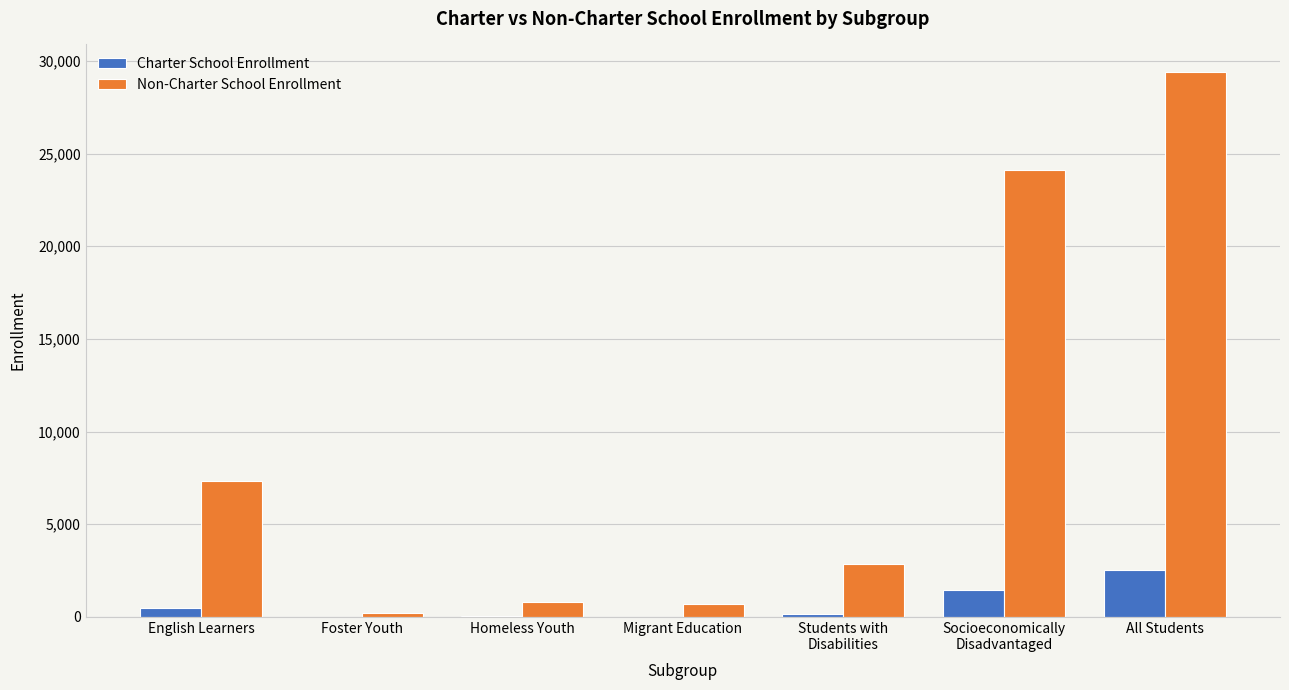

At which category is the sum across all series the highest?

All Students